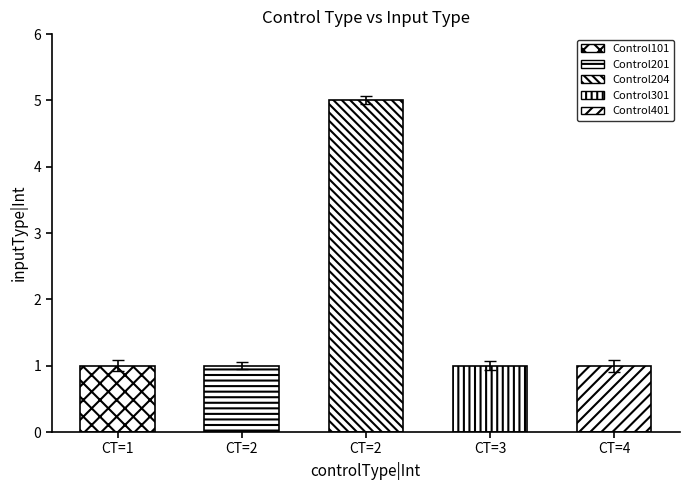

Reading left to right, what are all the values shown in this chart?

Control101=1	Control201=1	Control204=5	Control301=1	Control401=1